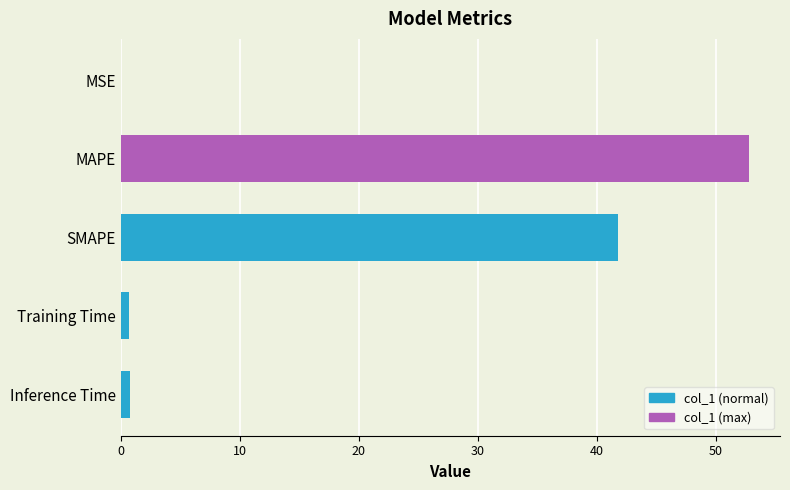

What is the maximum value shown in the chart?

52.8